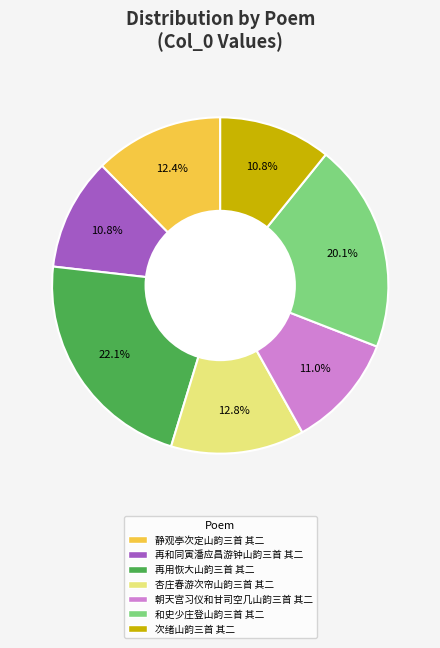

Does 再和同寅潘应昌游钟山韵三首 其二 account for over 50% of the chart?

No